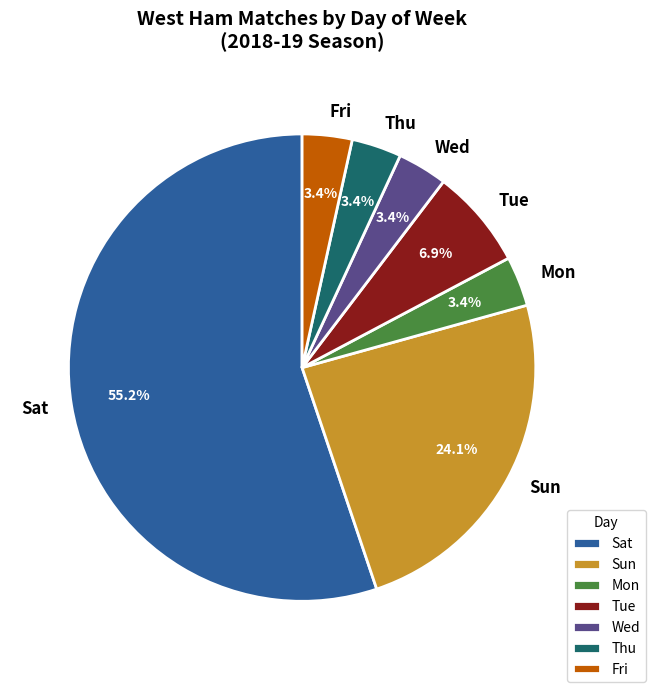

What is the ratio of the value at Tue to the value at Sun?

0.3